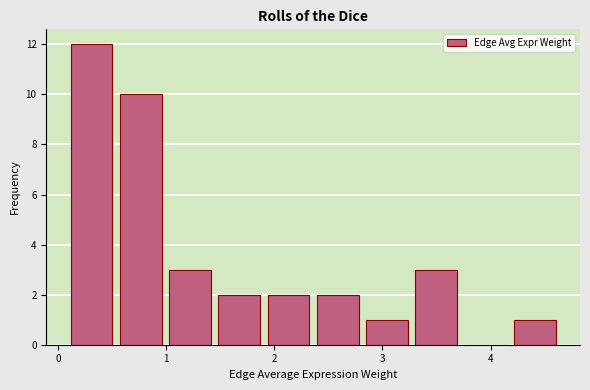

Reading left to right, transcribe this chart: for each bar, give the range it covers on the x-axis and its height. Neither the bar edges nor the heights are printed on the chart, so give them approximately, as read against the axes.

0.1 to 0.5: 12
0.5 to 1.0: 10
1.0 to 1.4: 3
1.4 to 1.9: 2
1.9 to 2.4: 2
2.4 to 2.8: 2
2.8 to 3.3: 1
3.3 to 3.7: 3
3.7 to 4.2: 0
4.2 to 4.6: 1